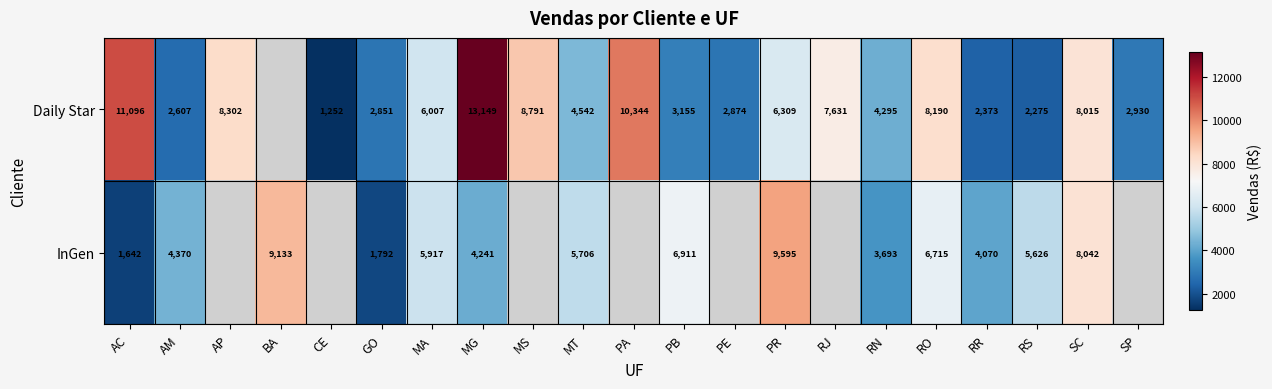

True or false: InGen has a value of 1792.0 at GO.

True